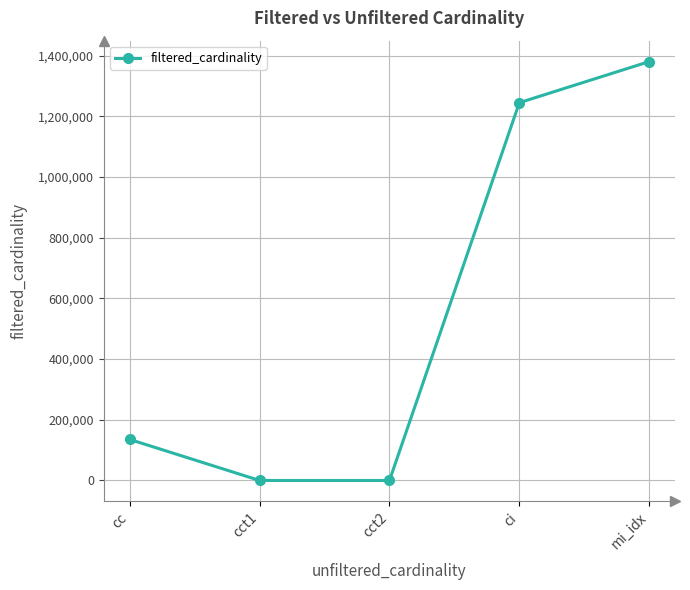

What is the change in value from ci to mi_idx?

+135319